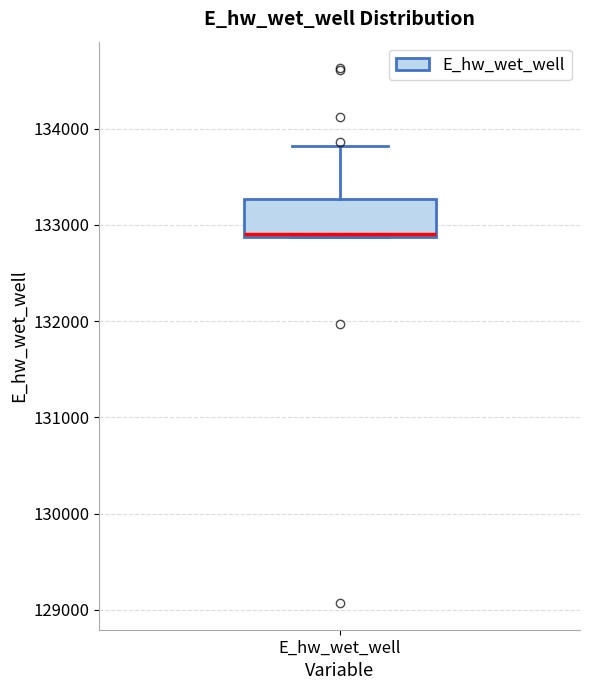

Transcribe this box plot: give where the median line is, the range the box spans, and where the two whiskers end, as read against the y-axis. The values are not printed on the chart, so give them approximately, as read against the axis.

median 132900, box 132900 to 133300, whiskers 132900 to 133800